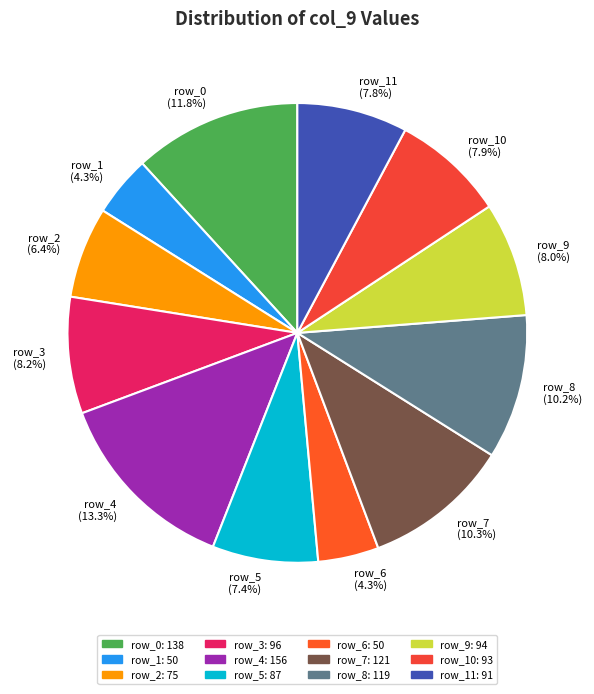

How many slices are in this pie chart?

12